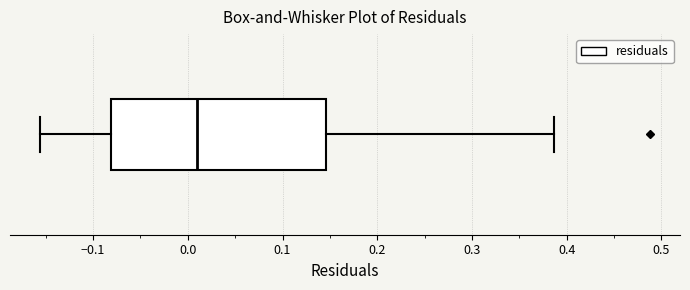

Where does the median line of the box sit on the x-axis? The values are not printed on the chart, so give them approximately, as read against the axis.

0.01